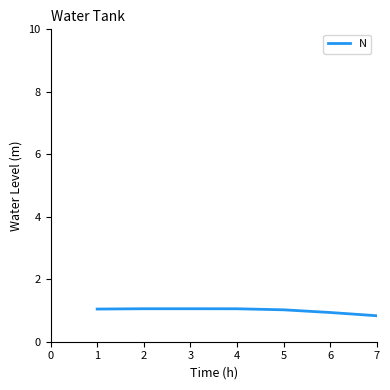

True or false: there are more than 2 points higher than both neighbors.

False